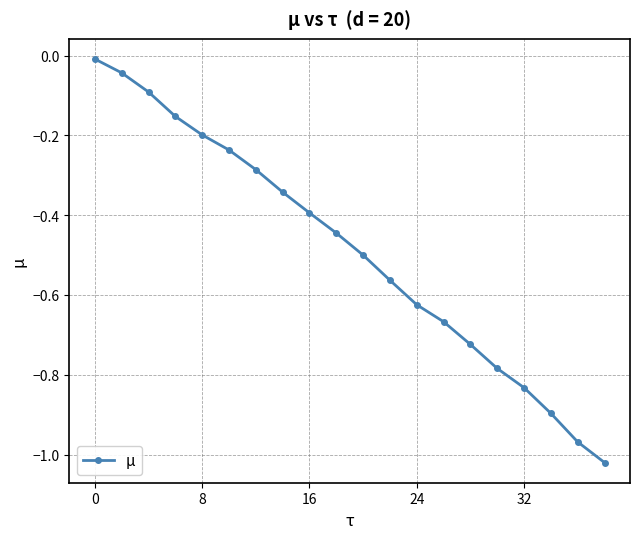

What is the difference between the maximum and minimum values?

1.0